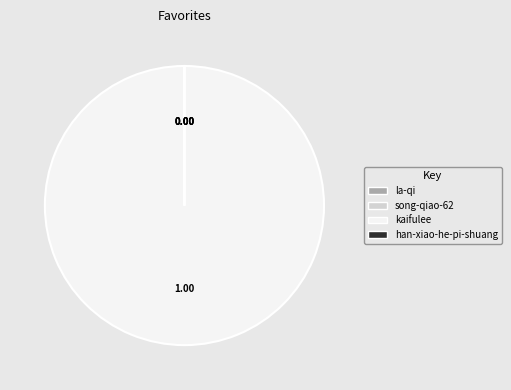

Which slice is the largest?

kaifulee